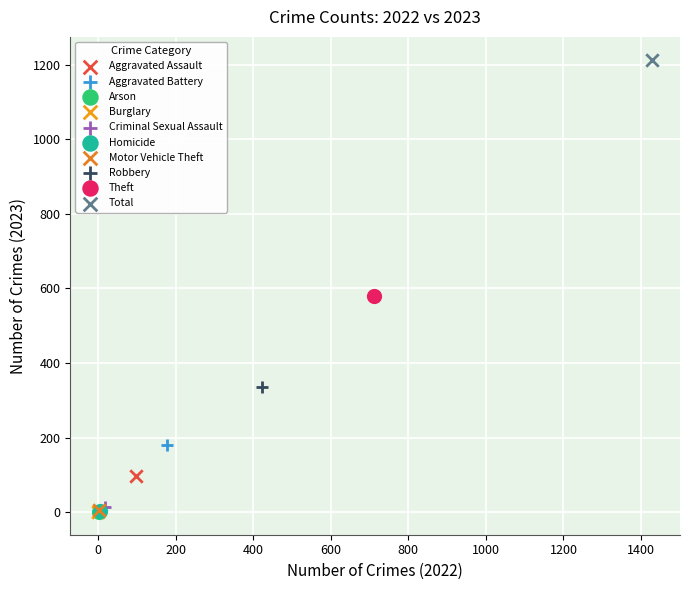

What are all the series names shown in the legend?

Aggravated Assault, Aggravated Battery, Arson, Burglary, Criminal Sexual Assault, Homicide, Motor Vehicle Theft, Robbery, Theft, Total